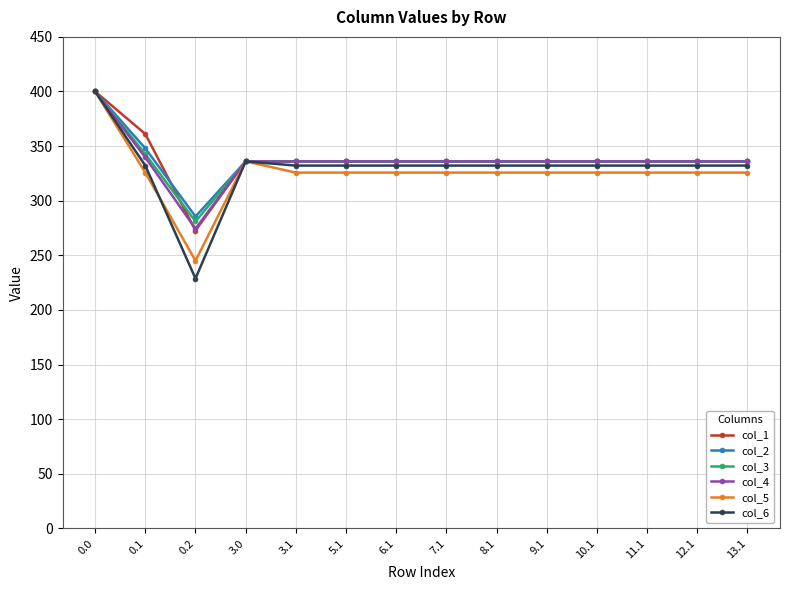

Reading left to right, list all the values displayed in this chart.

col_1: 400.0	361.1	272.7	336.0	336.0	336.0	336.0	336.0	336.0	336.0	336.0	336.0	336.0	336.0
col_2: 400.0	347.9	285.5	336.0	336.0	336.0	336.0	336.0	336.0	336.0	336.0	336.0	336.0	336.0
col_3: 400.0	342.7	281.0	336.0	336.0	336.0	336.0	336.0	336.0	336.0	336.0	336.0	336.0	336.0
col_4: 400.0	339.6	274.4	336.0	336.0	336.0	336.0	336.0	336.0	336.0	336.0	336.0	336.0	336.0
col_5: 400.0	325.7	245.0	336.0	325.7	325.7	325.7	325.7	325.7	325.7	325.7	325.7	325.7	325.7
col_6: 400.0	332.2	228.8	336.0	332.2	332.2	332.2	332.2	332.2	332.2	332.2	332.2	332.2	332.2